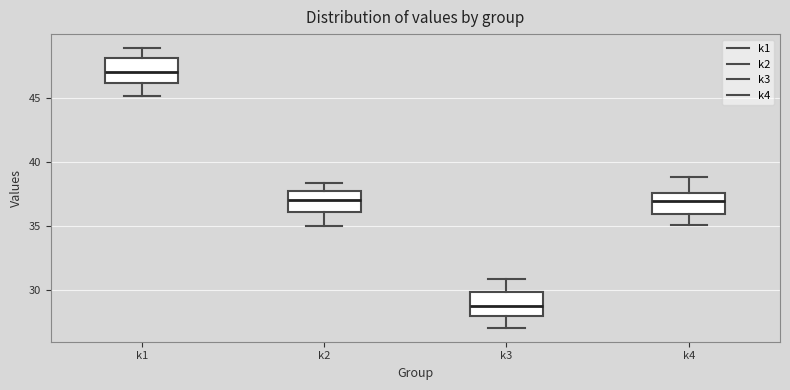

Which box's median line is the highest?

k1